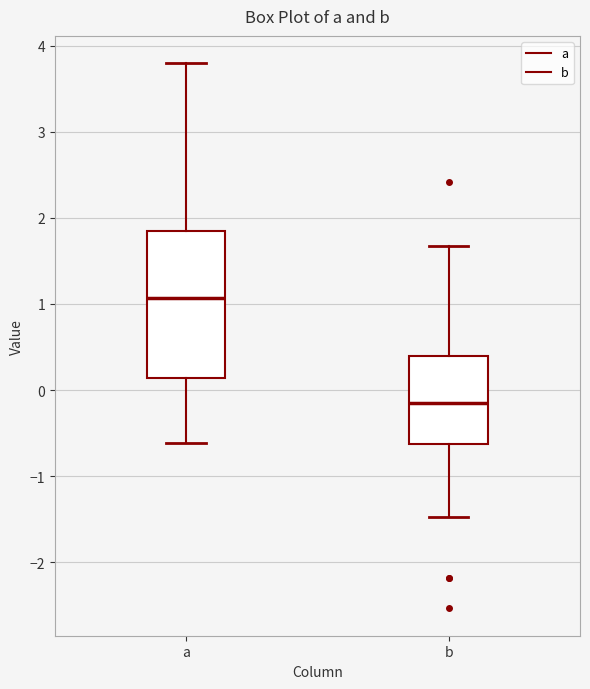

Which box is the tallest, from its lower edge to its upper edge?

a